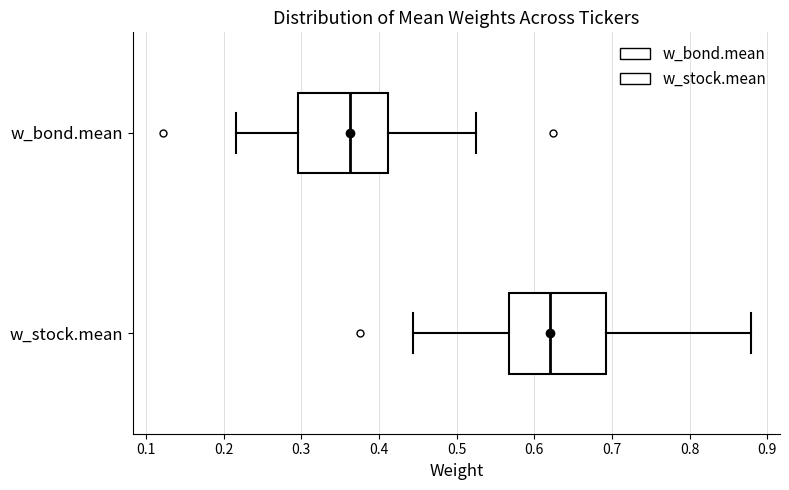

Where does the left whisker of the box for w_stock.mean end on the x-axis? The values are not printed on the chart, so give them approximately, as read against the axis.

0.44